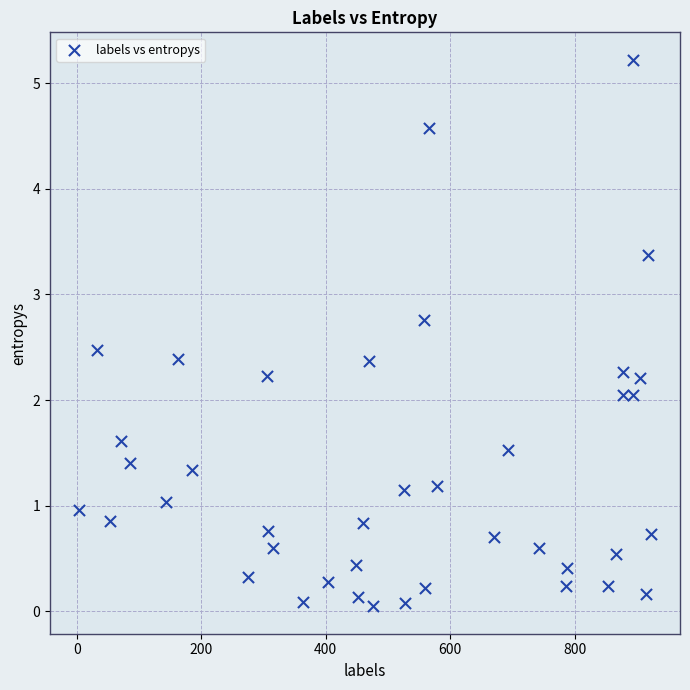

What is the range of Y values (max minus min)?

5.2